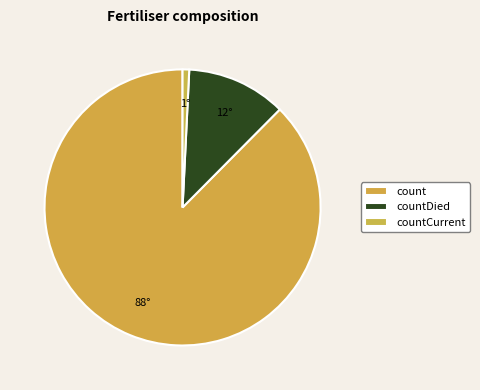

Count the number of slices in the pie.

3